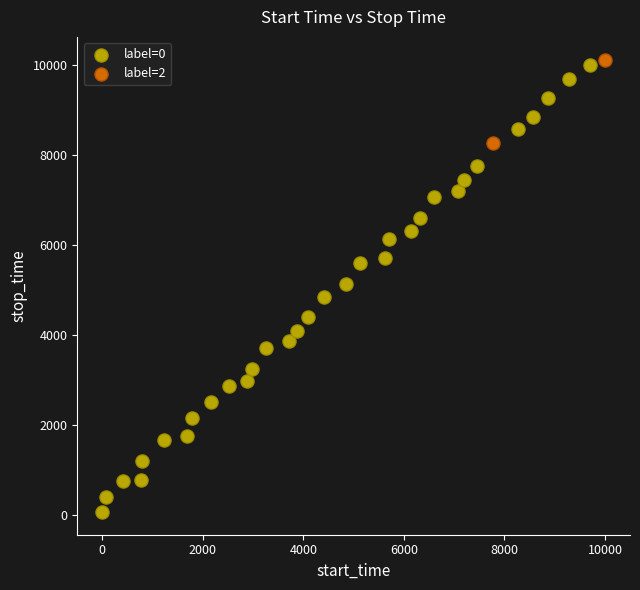

Which series contains the lowest Y value?

label=0